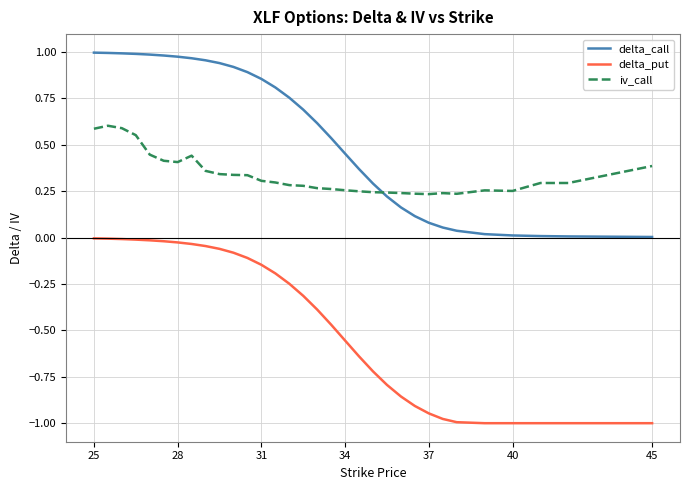

Which series has the widest spread of values?

delta_put